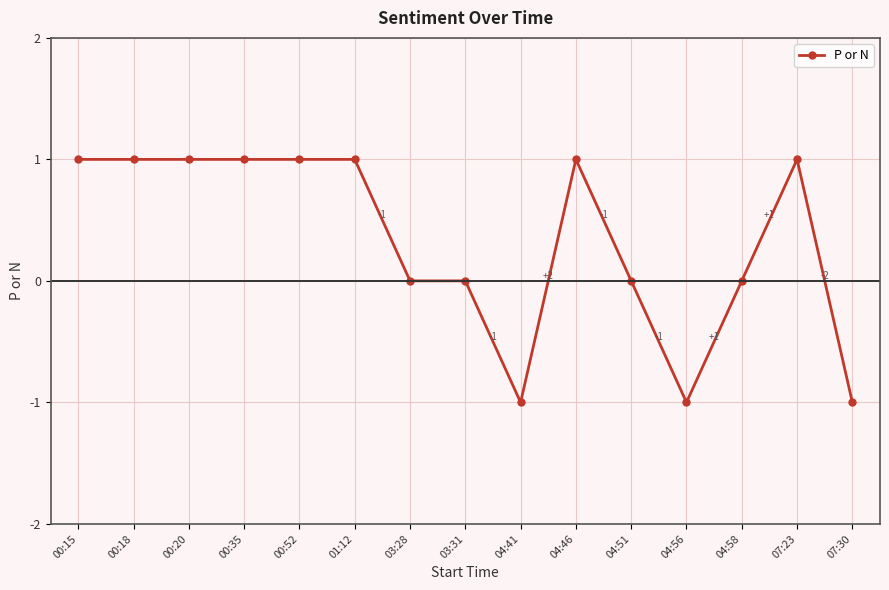

What is the change in value from 03:28 to 07:23?

+1